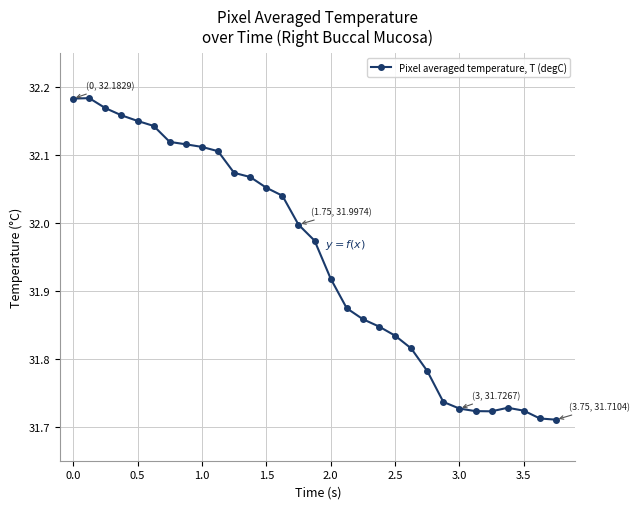

What is the difference between the maximum and minimum values?

0.5